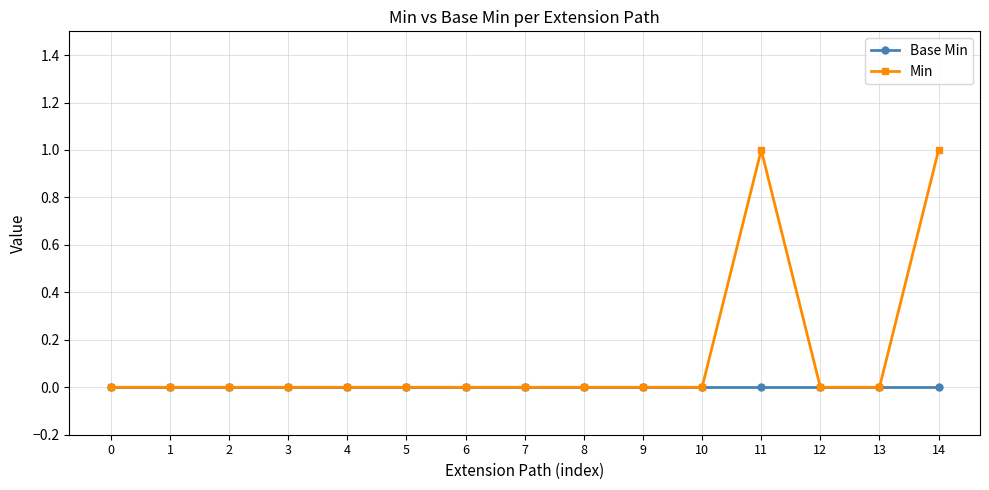

Reading left to right, extract all data points from this chart.

Base Min: 0	0	0	0	0	0	0	0	0	0	0	0	0	0	0
Min: 0	0	0	0	0	0	0	0	0	0	0	1	0	0	1